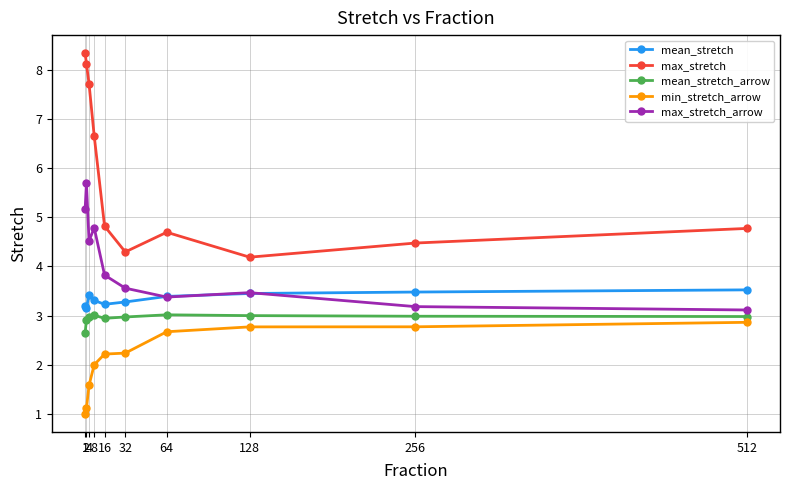

What is the difference between the maximum and second lowest values in the mean_stretch_arrow series?

0.1